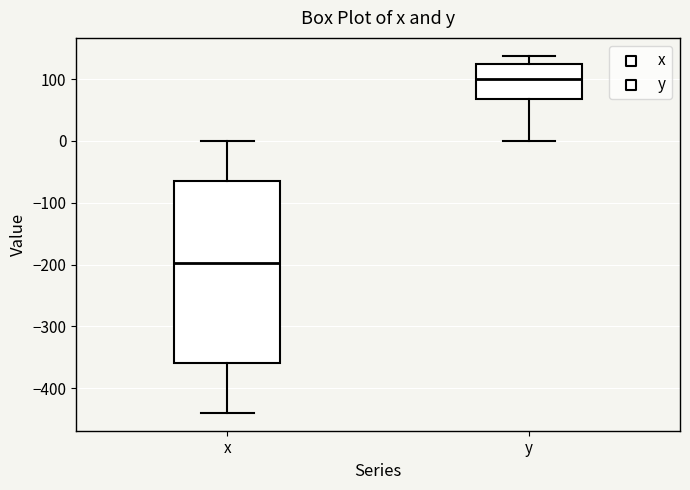

Reading left to right, read every box against the y-axis: the position of its median line, the range the box covers, and the ends of its whiskers. The values are not printed on the chart, so give them approximately, as read against the axis.

x: median -200, box -360 to -60, whiskers -440 to 0
y: median 100, box 70 to 130, whiskers 0 to 140